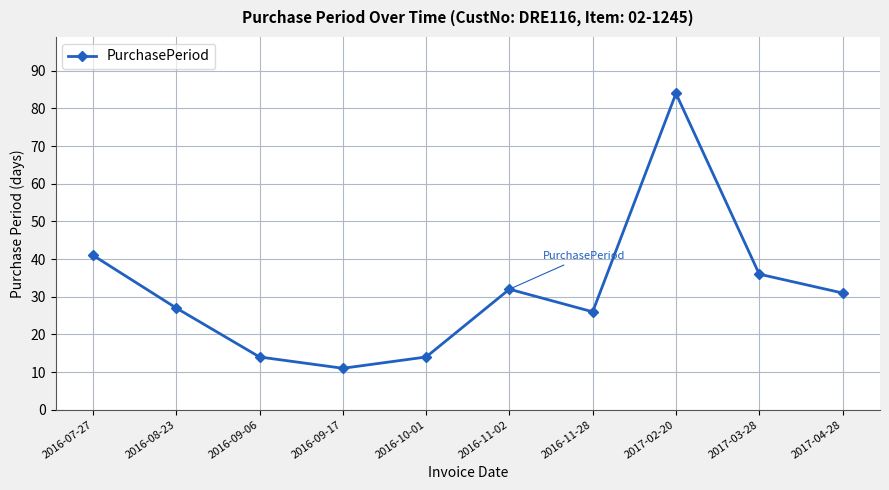

What position from the right is 2016-09-17?

7